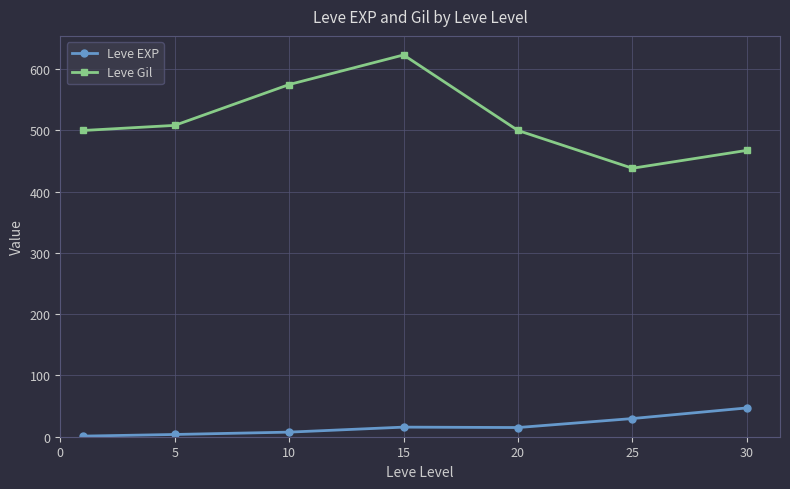

List the series in order of their peak value, lowest first.

Leve EXP, Leve Gil